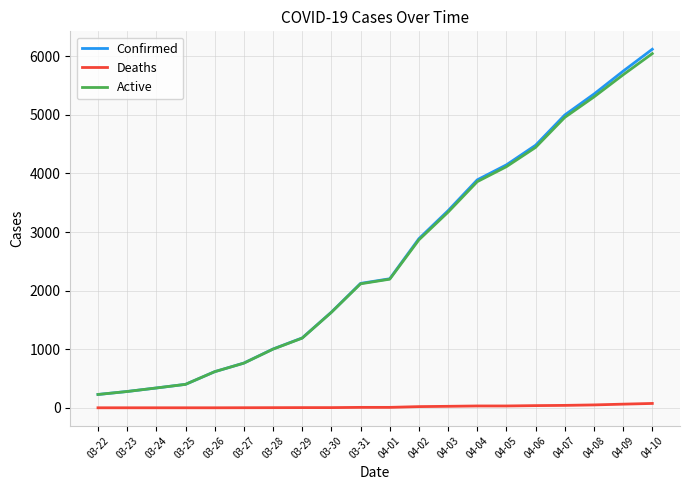

What is the maximum value shown in the chart?

6119